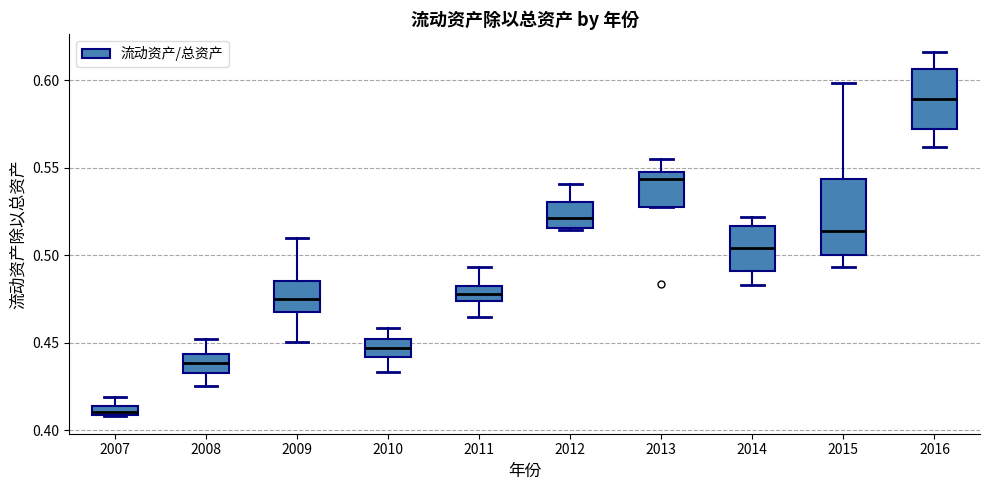

Comparing the boxes themselves (not the whiskers), which one is the tallest?

2015